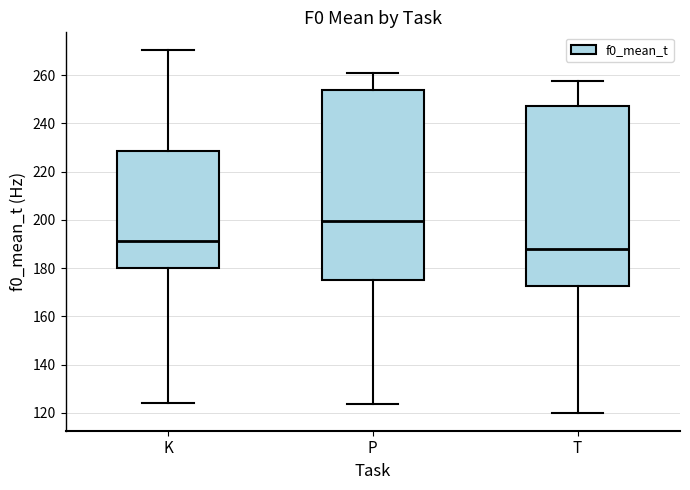

Where does the lower whisker of the box for P end on the y-axis? The values are not printed on the chart, so give them approximately, as read against the axis.

124